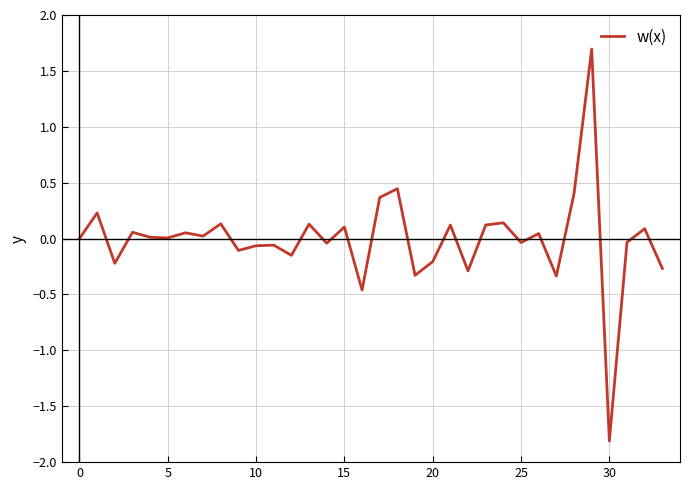

What is the maximum value shown in the chart?

1.7